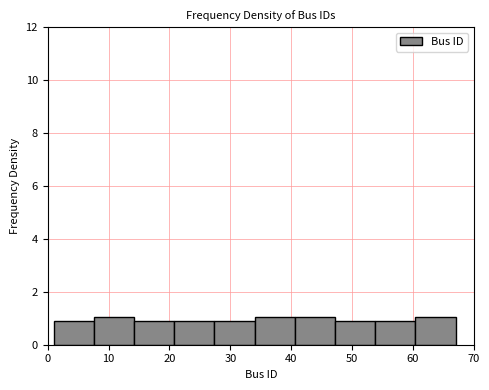

Reading left to right, list every bar in this chart as the range it spans on the x-axis followed by its height. Neither the bar edges nor the heights are printed on the chart, so give them approximately, as read against the axes.

1.0 to 7.6: 1
7.6 to 14.2: 1
14.2 to 20.8: 1
20.8 to 27.4: 1
27.4 to 34.0: 1
34.0 to 40.6: 1
40.6 to 47.2: 1
47.2 to 53.8: 1
53.8 to 60.4: 1
60.4 to 67.0: 1